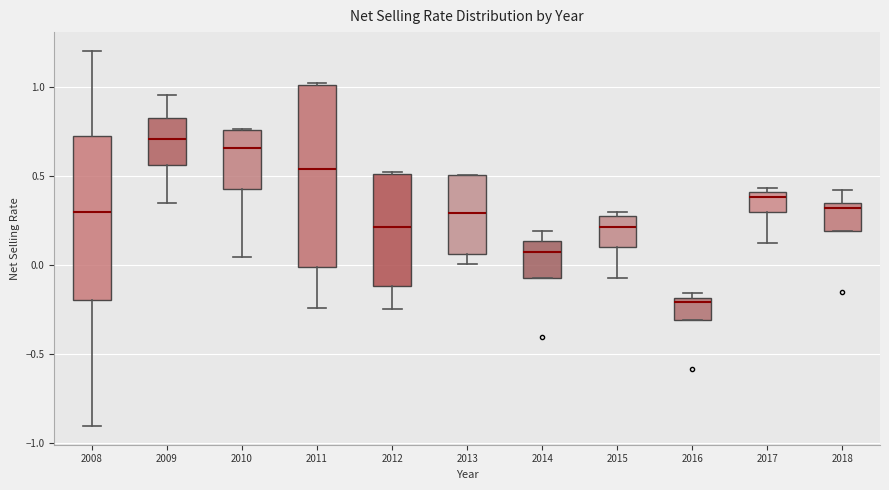

Where is the upper edge of the box at x = 2015 on the y-axis? The values are not printed on the chart, so give them approximately, as read against the axis.

0.25